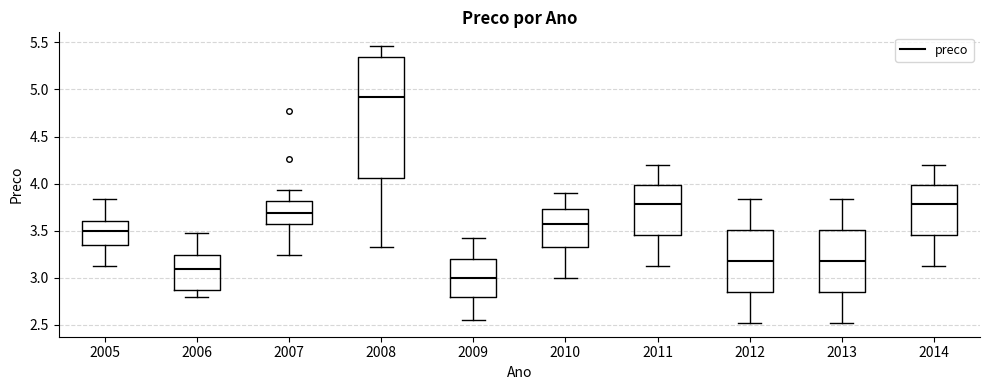

Reading left to right, transcribe this box plot: for each box, give where its median line is, the range the box spans, and where its two whiskers end, as read against the y-axis. The values are not printed on the chart, so give them approximately, as read against the axis.

2005: median 3.50, box 3.35 to 3.60, whiskers 3.10 to 3.85
2006: median 3.10, box 2.85 to 3.25, whiskers 2.80 to 3.50
2007: median 3.70, box 3.55 to 3.80, whiskers 3.25 to 3.95
2008: median 4.90, box 4.05 to 5.35, whiskers 3.35 to 5.45
2009: median 3.00, box 2.80 to 3.20, whiskers 2.55 to 3.40
2010: median 3.55, box 3.35 to 3.75, whiskers 3.00 to 3.90
2011: median 3.80, box 3.45 to 4.00, whiskers 3.10 to 4.20
2012: median 3.20, box 2.85 to 3.50, whiskers 2.50 to 3.85
2013: median 3.20, box 2.85 to 3.50, whiskers 2.50 to 3.85
2014: median 3.80, box 3.45 to 4.00, whiskers 3.10 to 4.20